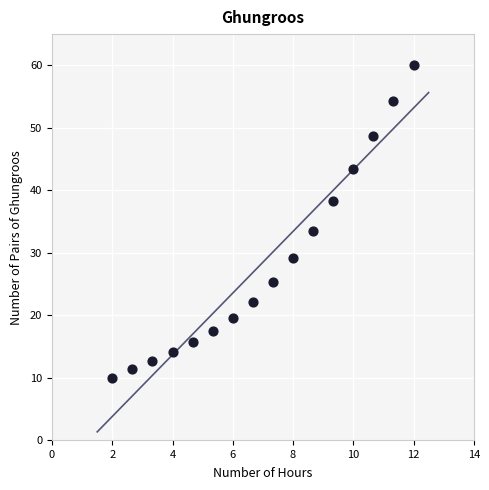

What is the range of Y values (max minus min)?

50.0